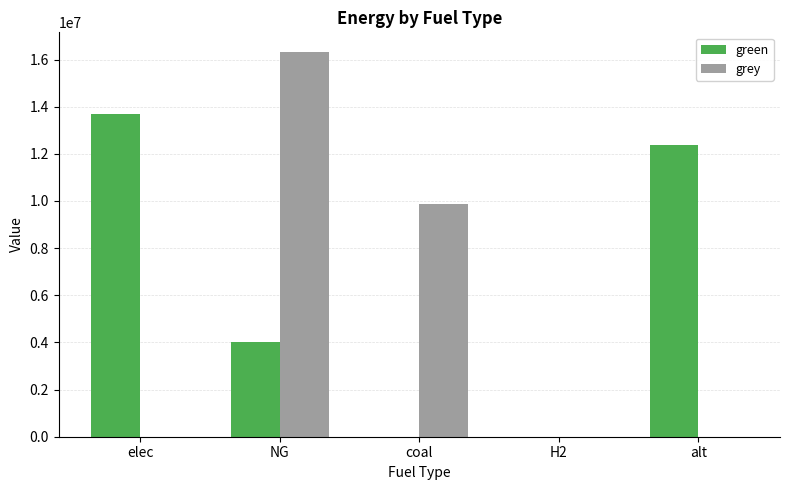

Is it true that green equals 13671535.9 at elec?

True